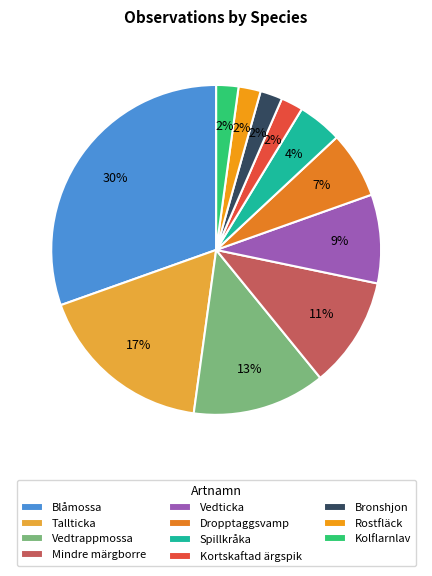

Does Tallticka represent more than half of the total?

No